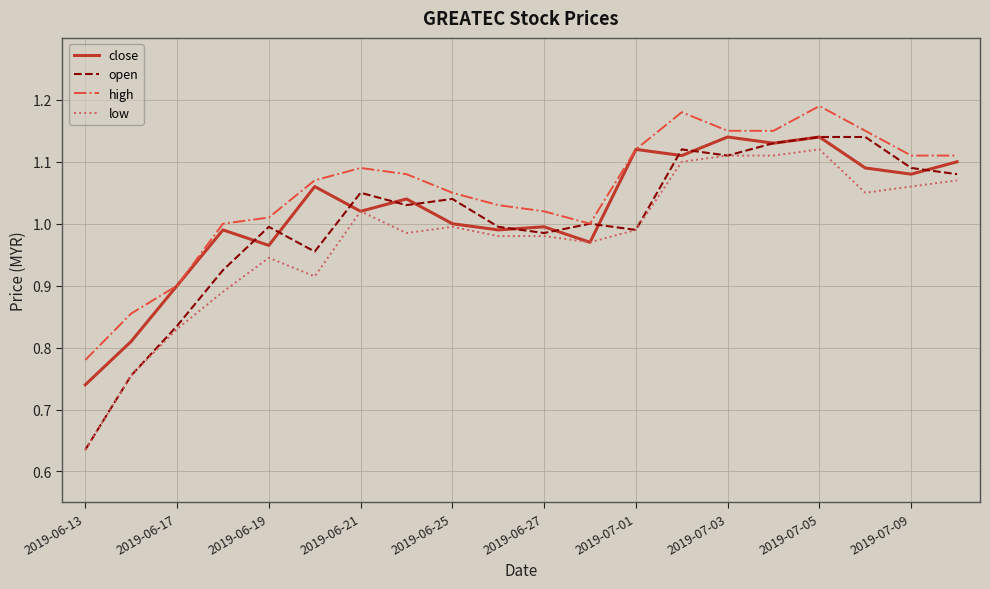

Which series has the largest range (max minus min)?

open